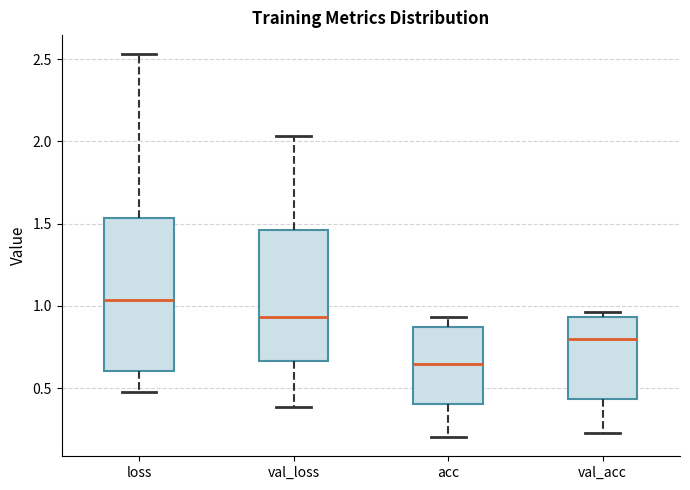

Reading left to right, transcribe this box plot: for each box, give where its median line is, the range the box spans, and where its two whiskers end, as read against the y-axis. The values are not printed on the chart, so give them approximately, as read against the axis.

loss: median 1.05, box 0.60 to 1.55, whiskers 0.50 to 2.55
val_loss: median 0.95, box 0.65 to 1.45, whiskers 0.40 to 2.05
acc: median 0.65, box 0.40 to 0.85, whiskers 0.20 to 0.95
val_acc: median 0.80, box 0.45 to 0.95, whiskers 0.20 to 0.95 (just above the box's upper edge)